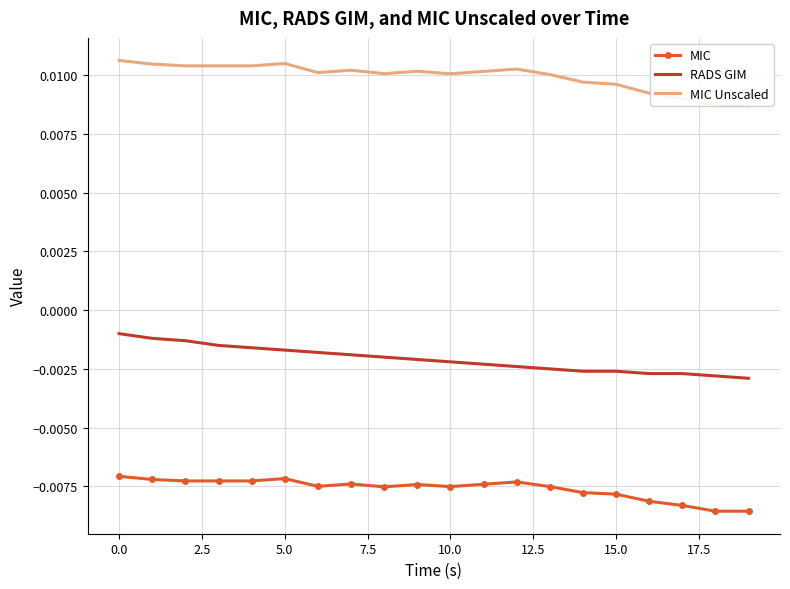

Is the value of MIC Unscaled at 0.0 greater than the value of RADS GIM at 11?

Yes